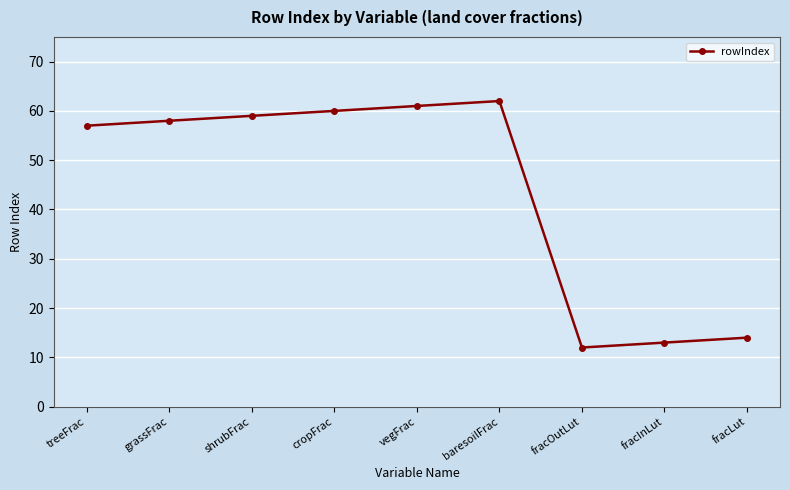

Reading left to right, what are all the values shown in this chart?

57	58	59	60	61	62	12	13	14